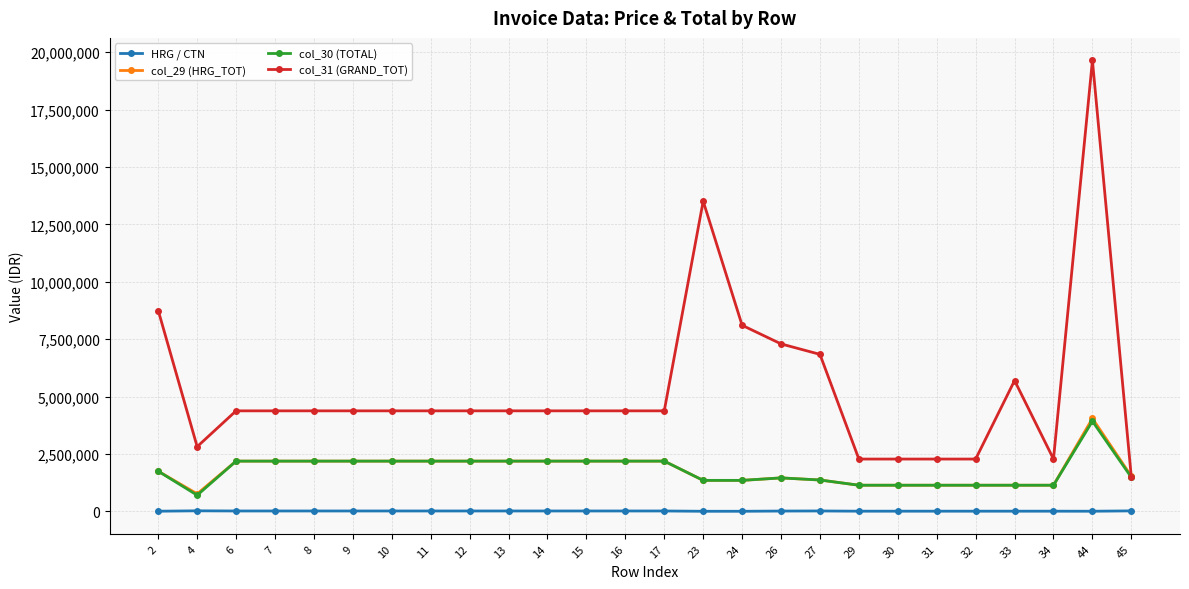

True or false: HRG / CTN and col_30 (TOTAL) intersect in this chart.

False